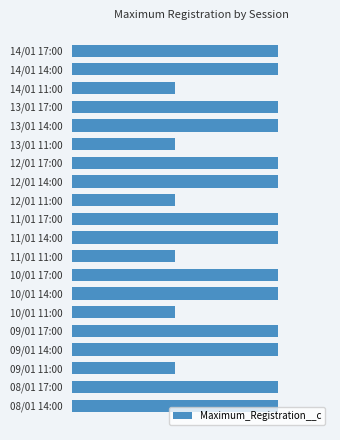

Are the bars horizontal?

Yes